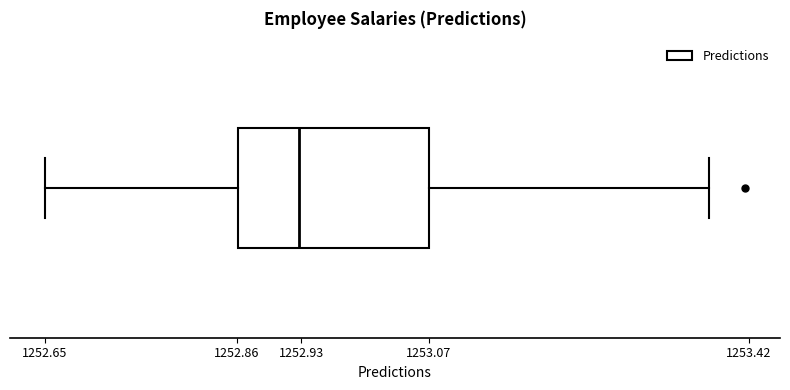

Where is the left edge of the box on the x-axis? The values are not printed on the chart, so give them approximately, as read against the axis.

1252.86